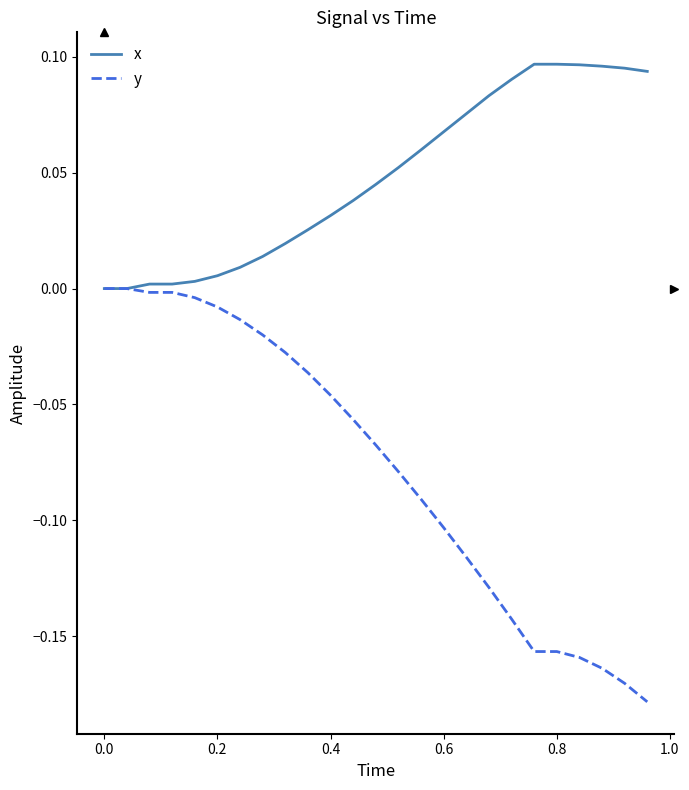

Which series has the largest total across all categories?

x